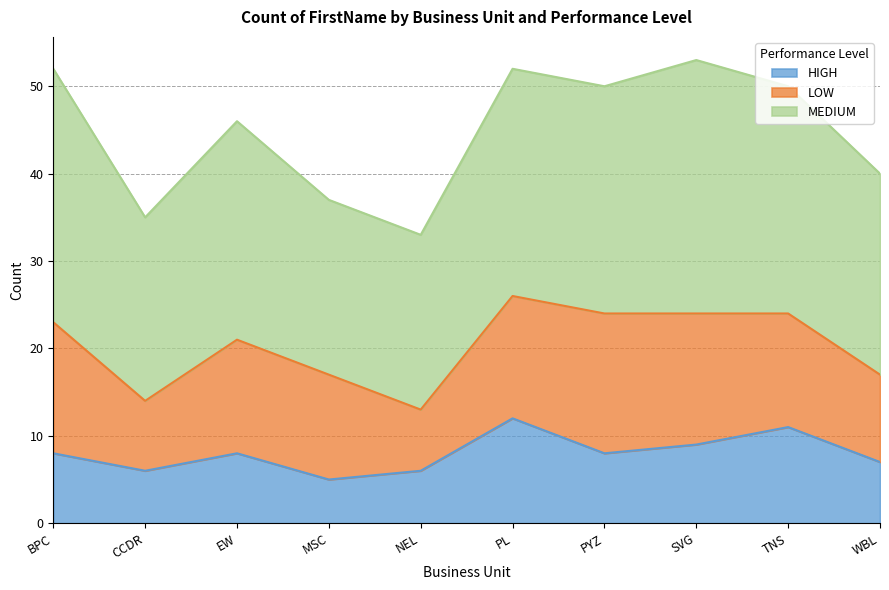

Between BPC and CCDR, which series saw the biggest shift?

MEDIUM